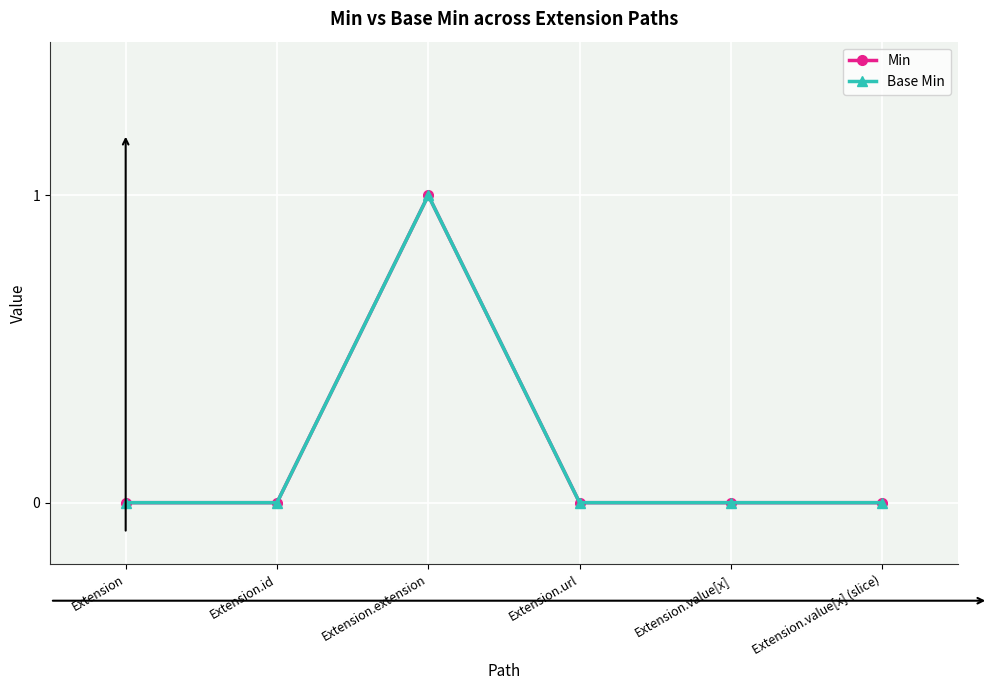

Is this an area chart (filled region under the line)?

No